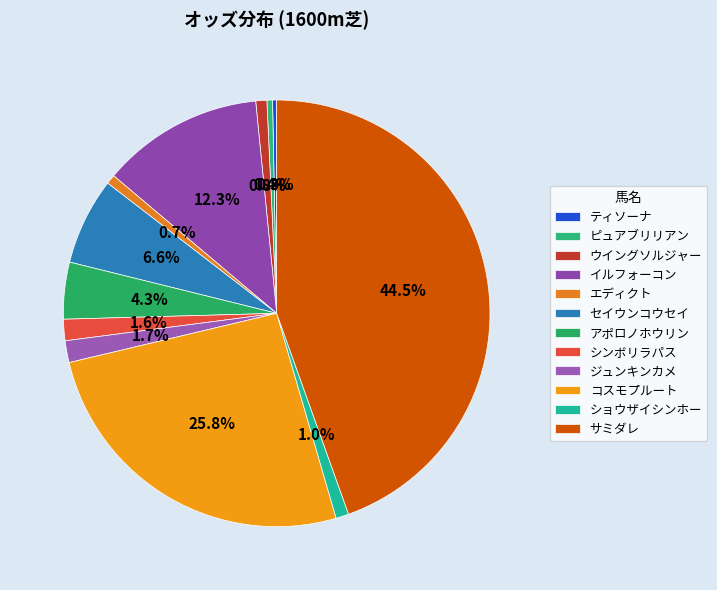

Does イルフォーコン represent more than half of the total?

No